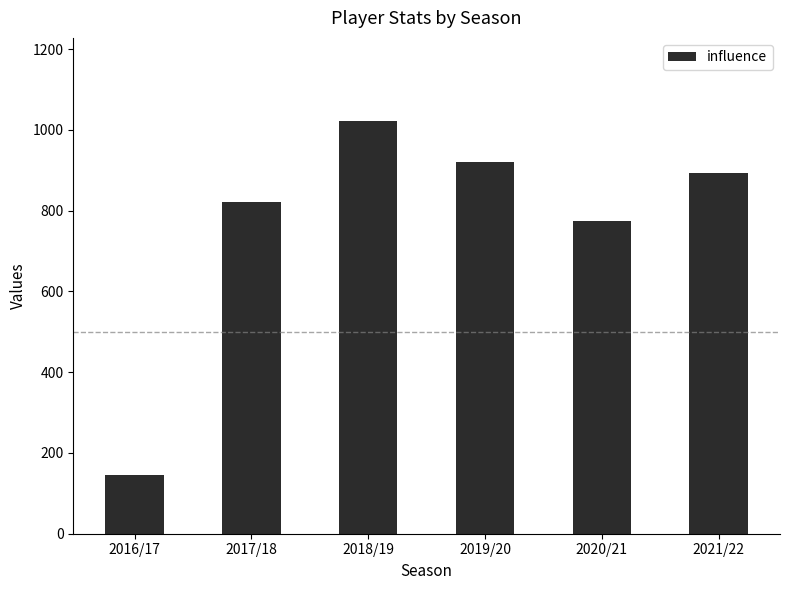

How many data points does each series have?

6